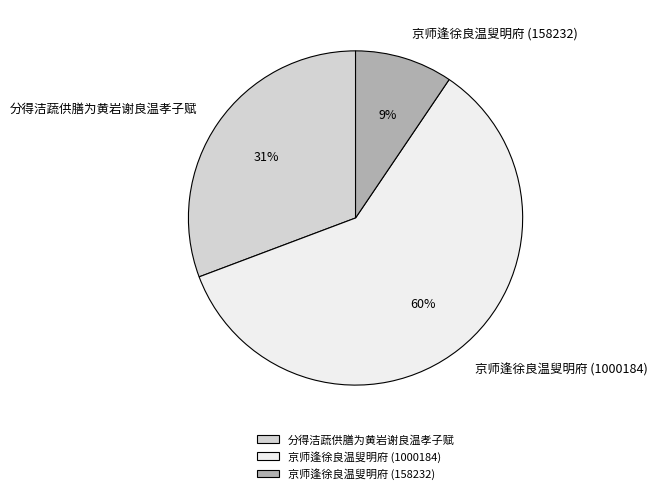

What is the ratio of the value at 京师逢徐良温叟明府 (158232) to the value at 分得洁蔬供膳为黄岩谢良温孝子赋?

0.3